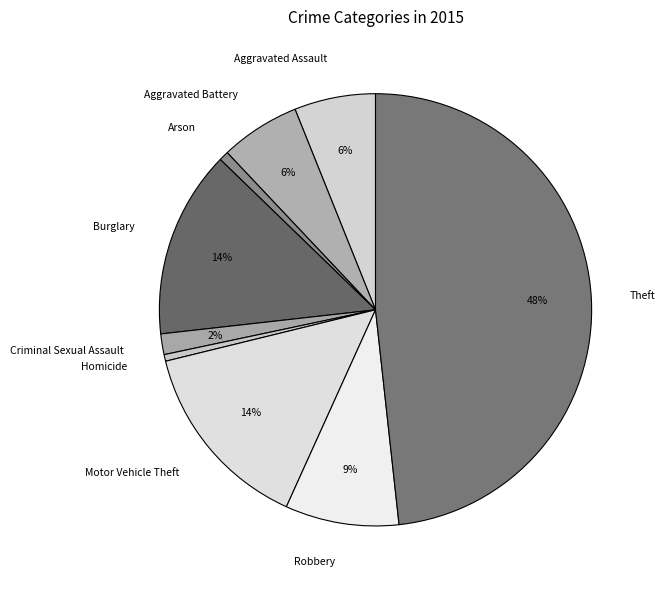

To the nearest percent, what portion does Motor Vehicle Theft represent?

14%